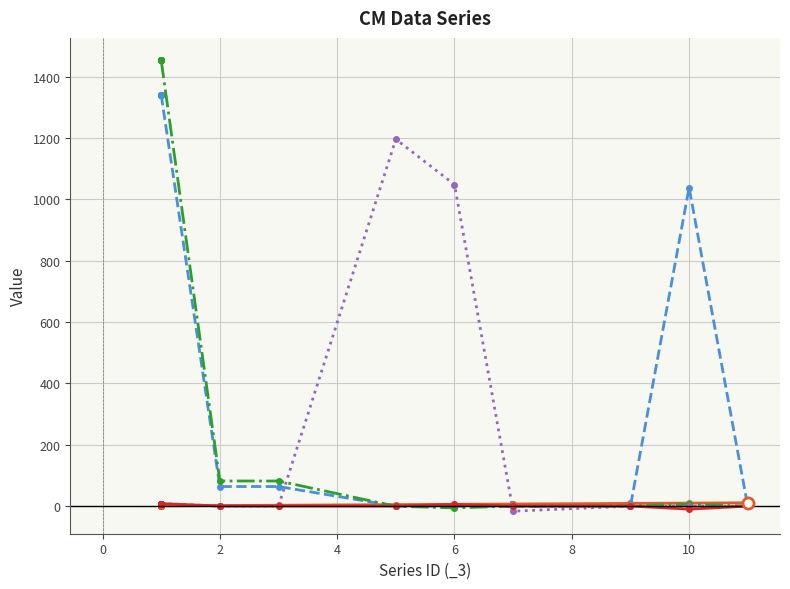

Where does the _8 series first go above 8?

1